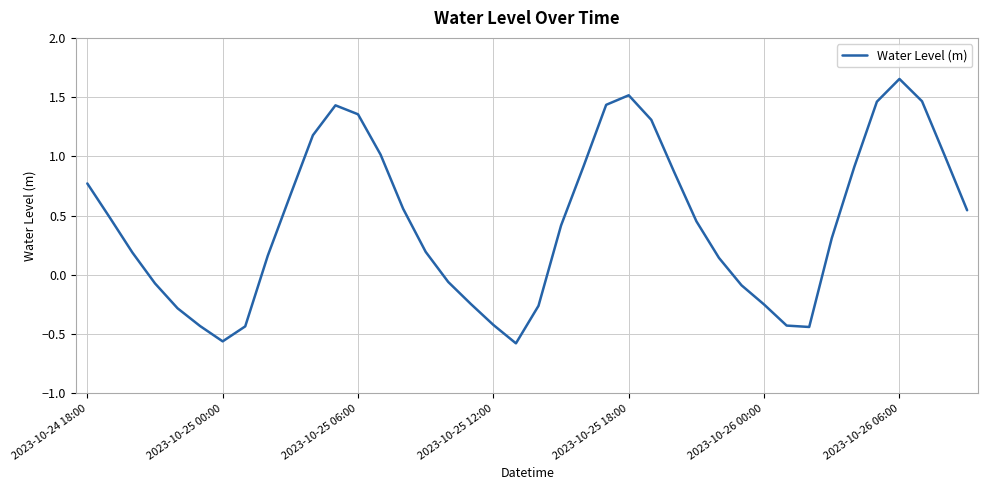

What is the difference between the maximum and minimum values?

2.2